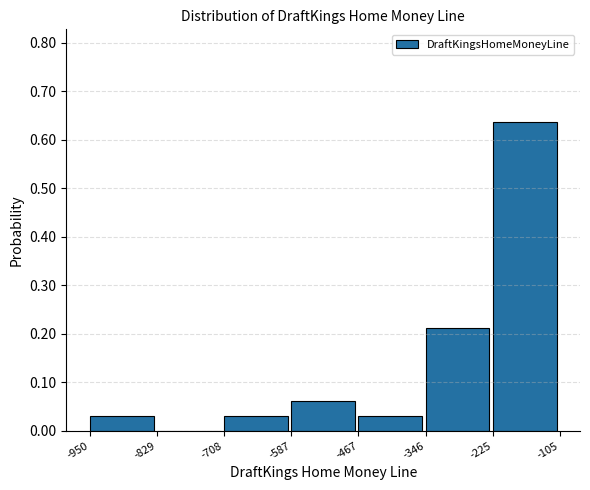

What is the height of the bar covering -950 to -829 on the x-axis? The values are not printed on the chart, so give them approximately, as read against the axis.

0.03